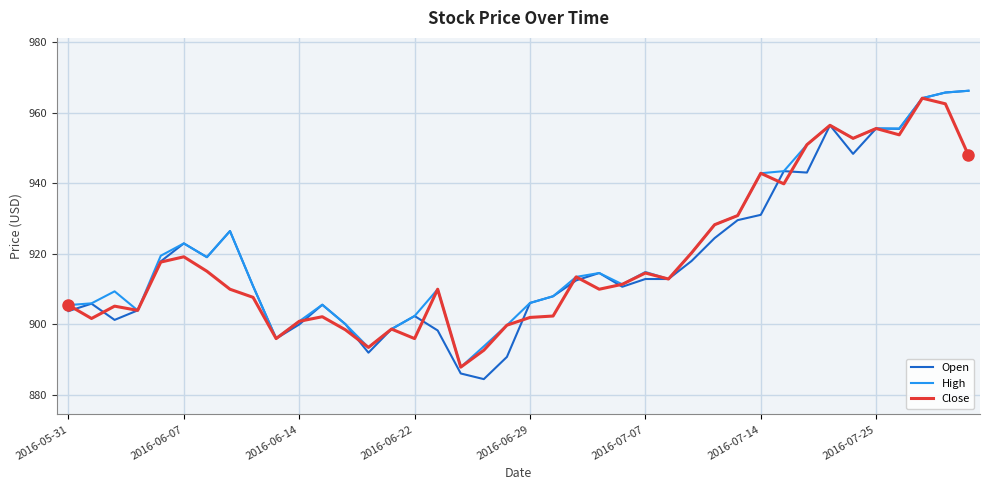

What is the maximum value for Close?

964.2